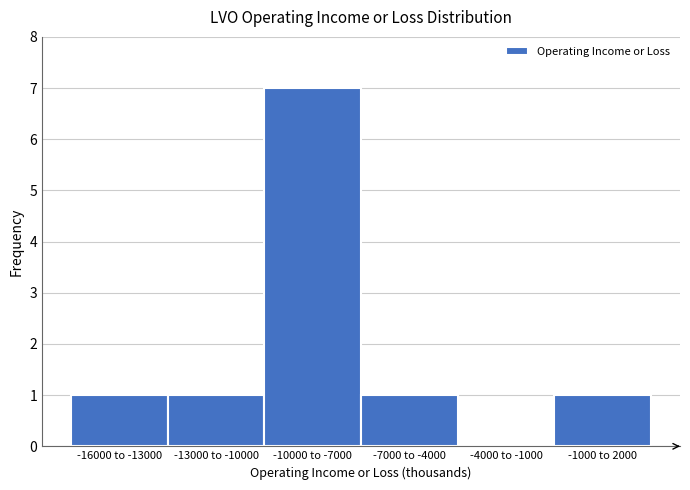

Reading left to right, list all the values displayed in this chart.

-16000 to -13000=1	-13000 to -10000=1	-10000 to -7000=7	-7000 to -4000=1	-4000 to -1000=0	-1000 to 2000=1